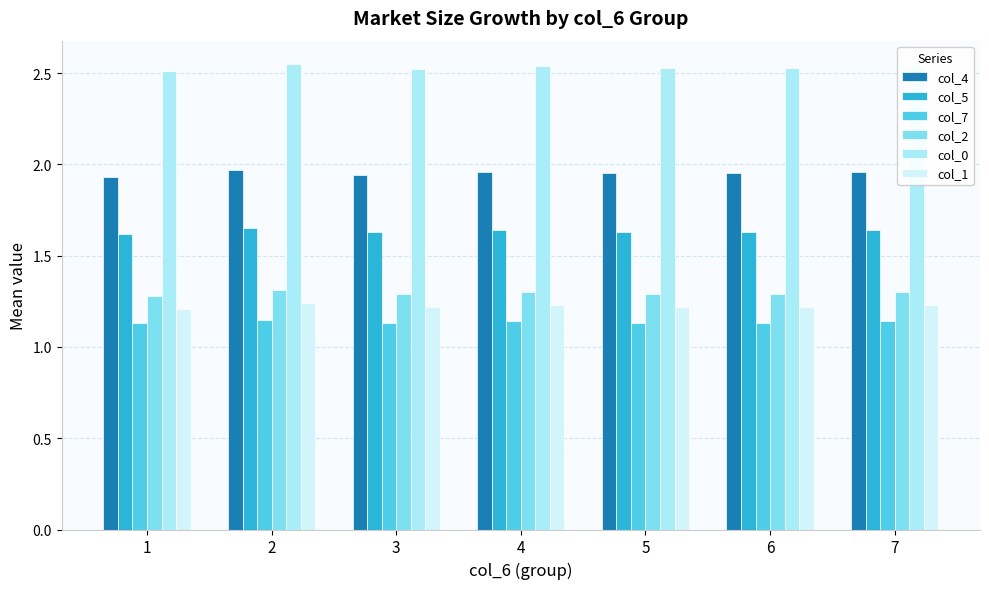

What is the sum of all col_4 values?

13.7